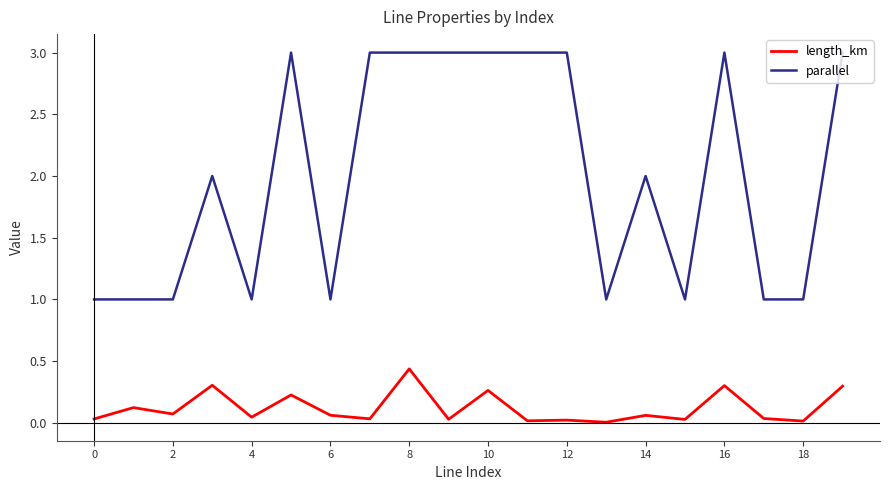

List the series in order of their peak value, lowest first.

length_km, parallel